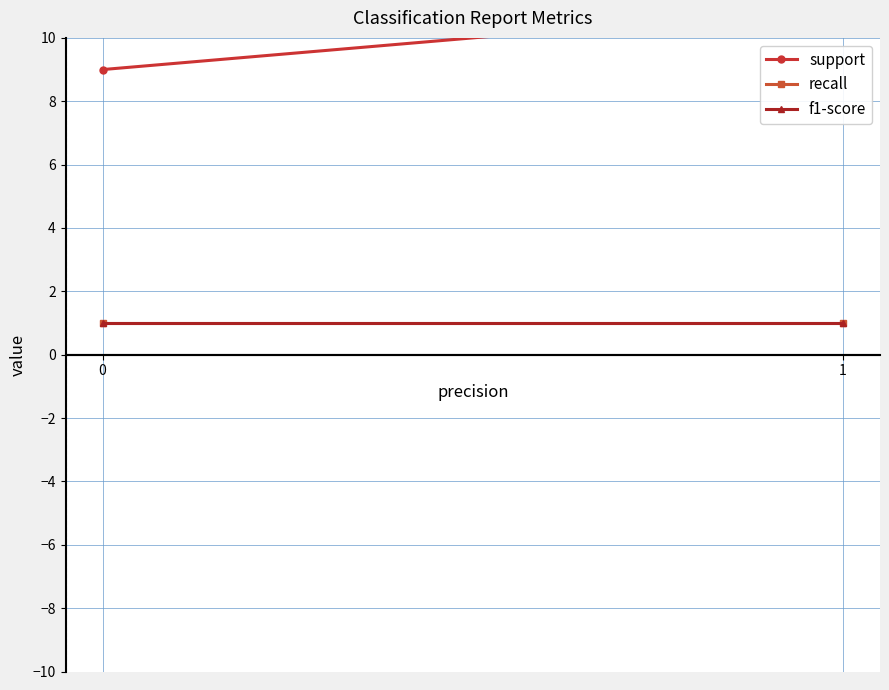

How many data points does each series have?

2